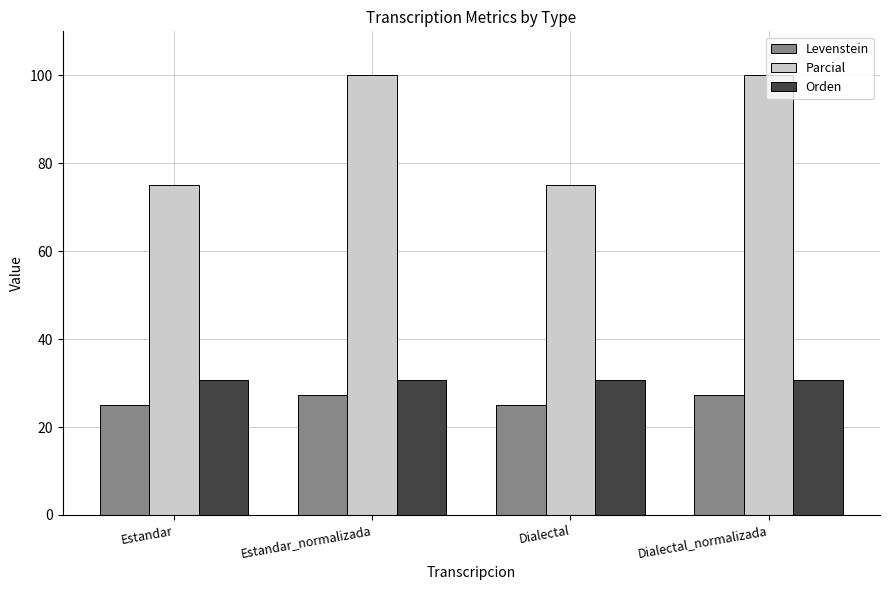

At how many categories does at least one series exceed 67?

4